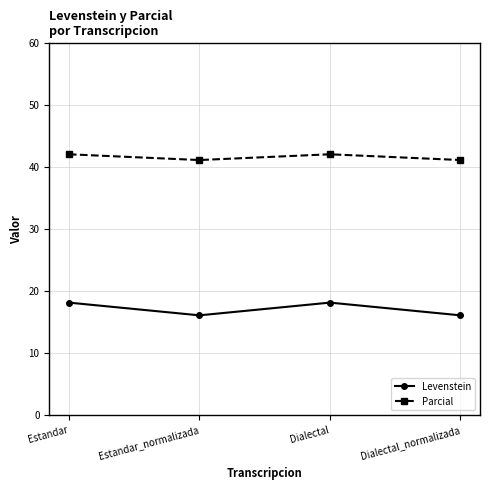

What is the sum of all Parcial values?

166.6